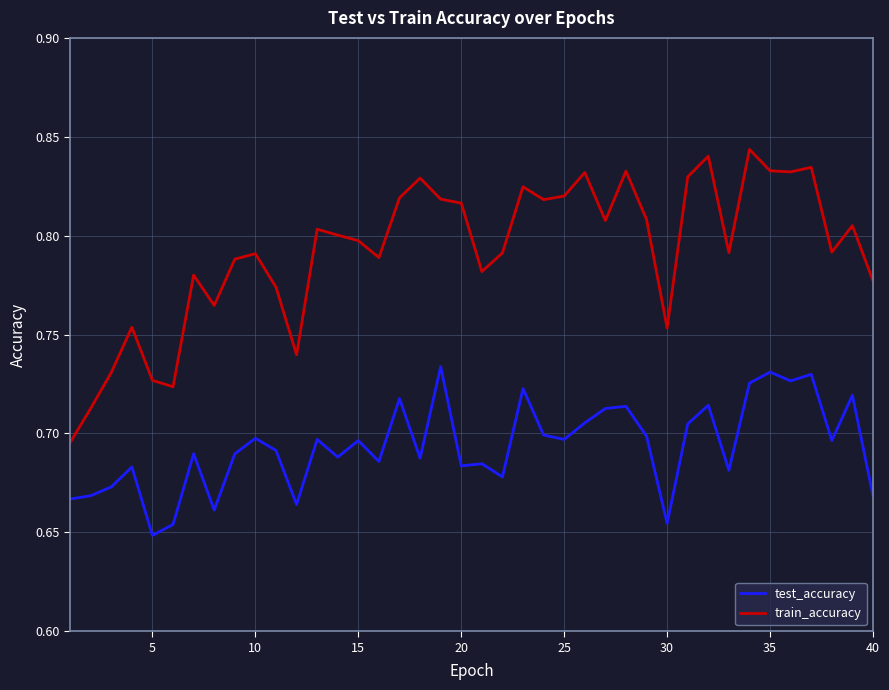

Which series has the largest total across all categories?

train_accuracy